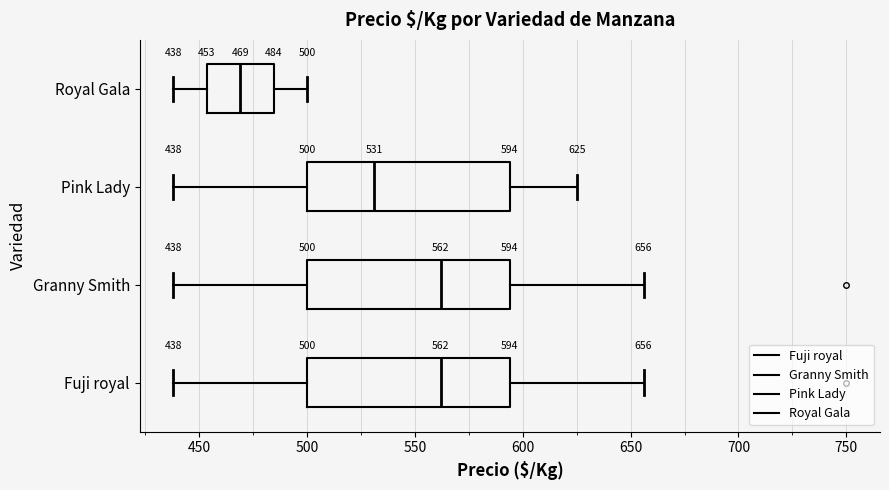

Which box has the furthest to the left median line?

Royal Gala